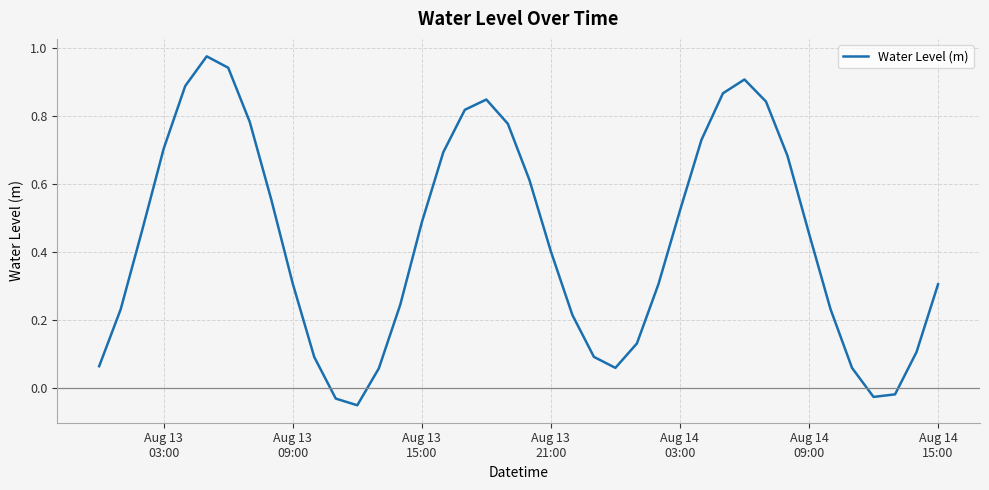

What is the maximum value shown in the chart?

1.0